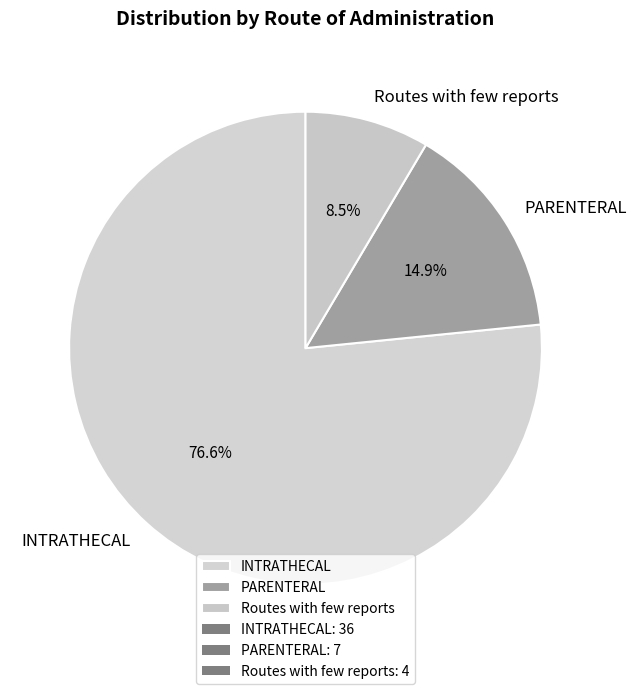

What is the ratio of the value at Routes with few reports to the value at INTRATHECAL?

0.1